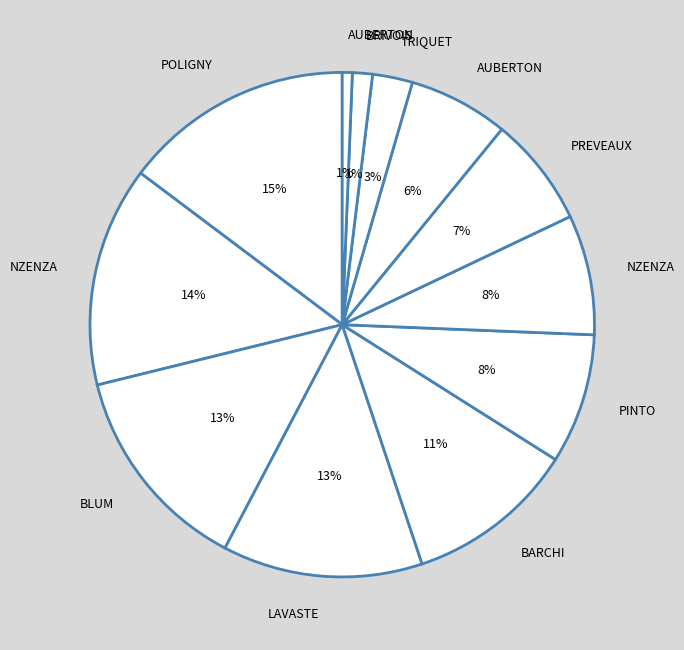

How many slices are in this pie chart?

12